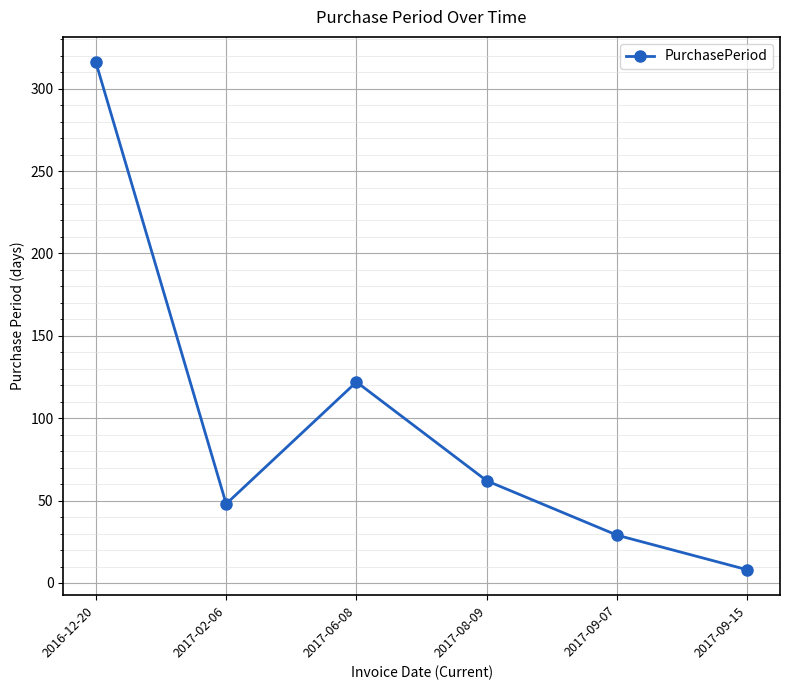

What is the difference between the values at 2017-06-08 and 2017-08-09?

60